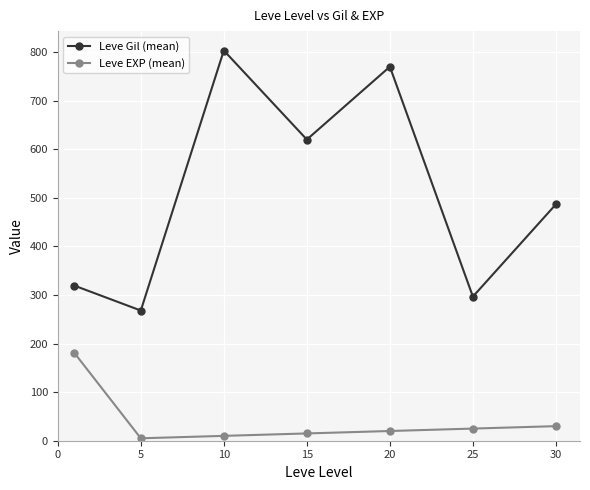

True or false: Leve Gil (mean) and Leve EXP (mean) cross at least once.

False